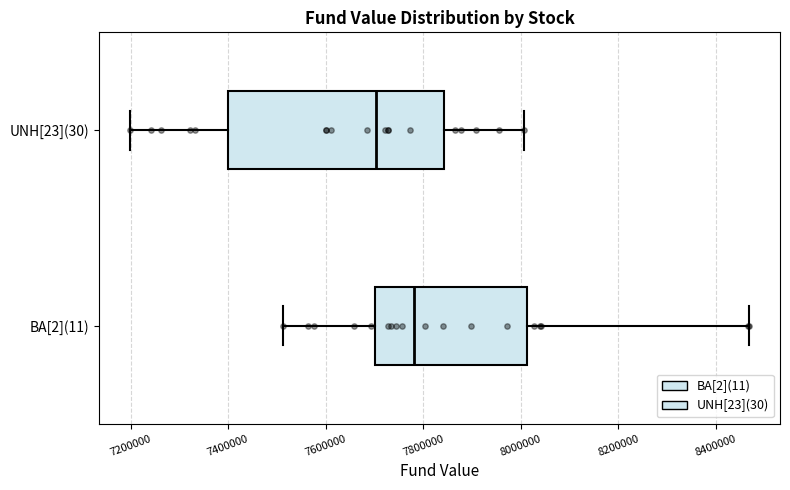

Reading bottom to top, transcribe this box plot: for each box, give where its median line is, the range the box spans, and where its two whiskers end, as read against the x-axis. The values are not printed on the chart, so give them approximately, as read against the axis.

BA[2](11): median 7780000, box 7700000 to 8020000, whiskers 7520000 to 8460000
UNH[23](30): median 7700000, box 7400000 to 7840000, whiskers 7200000 to 8000000